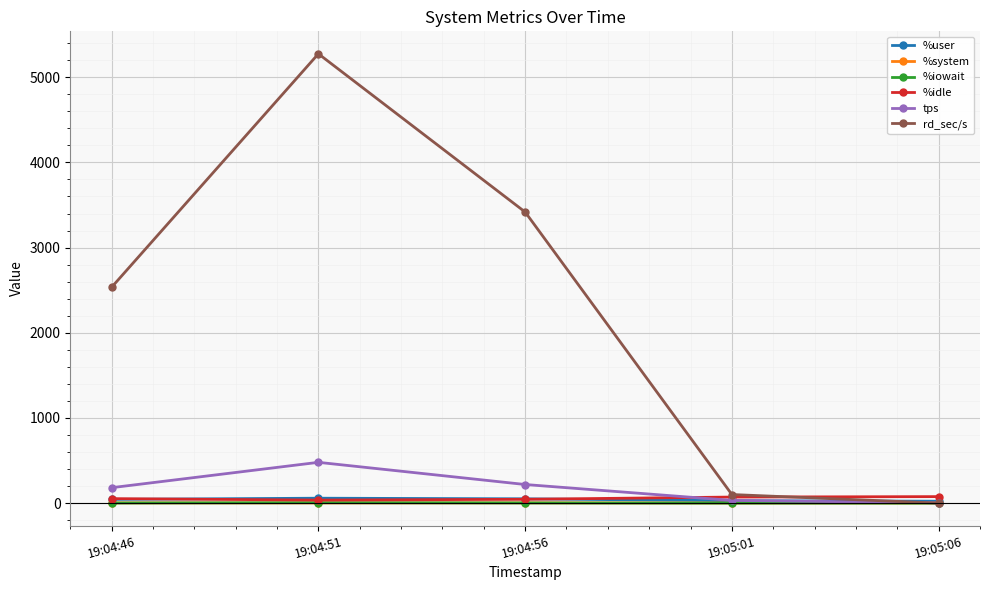

True or false: %user has a value of 22.5 at 19:05:06.

True